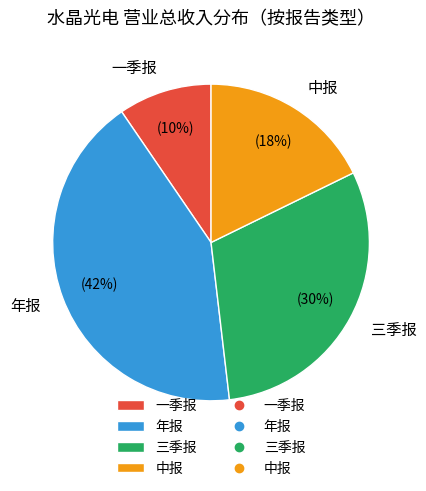

Is the sum of 年报 and 中报 greater than half?

Yes